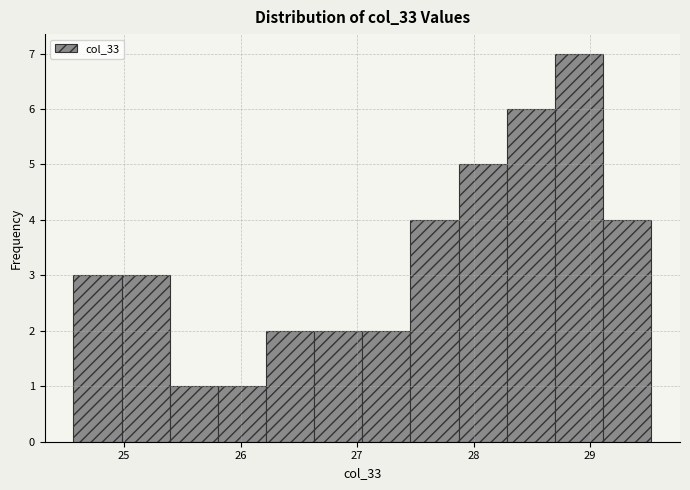

How tall is the bar that spans 28.3 to 28.7 on the x-axis? Neither the bar edges nor the heights are printed on the chart, so give them approximately, as read against the axes.

6